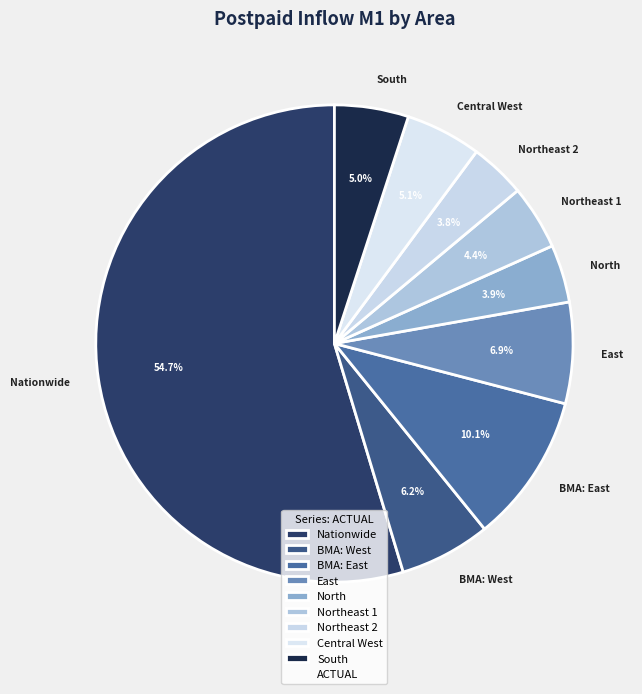

What is the largest slice in the pie chart?

Nationwide